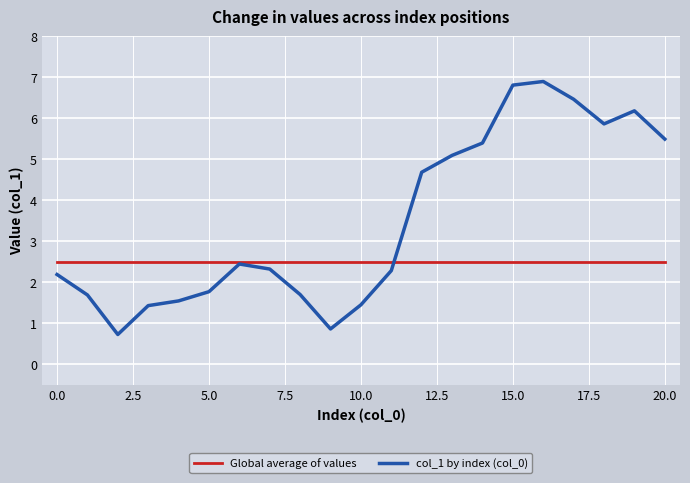

What is the highest value of the col_1 by index (col_0) series?

6.9